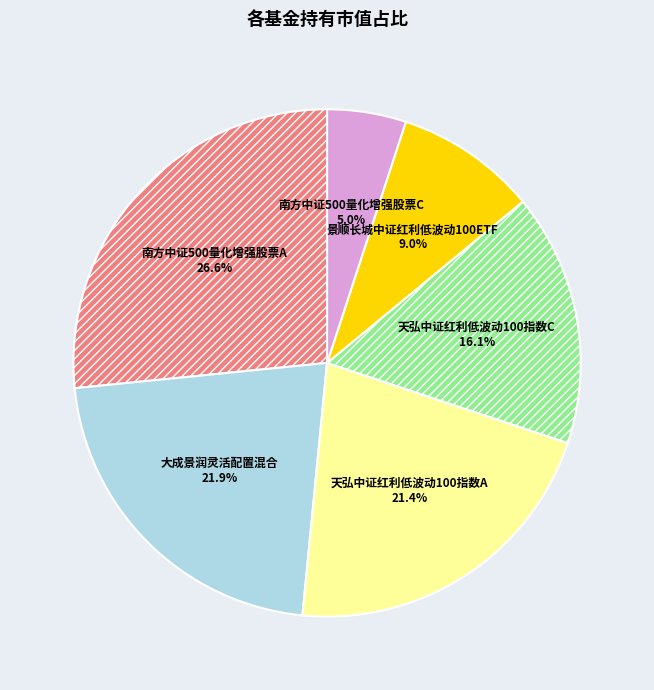

Count the number of slices in the pie.

6